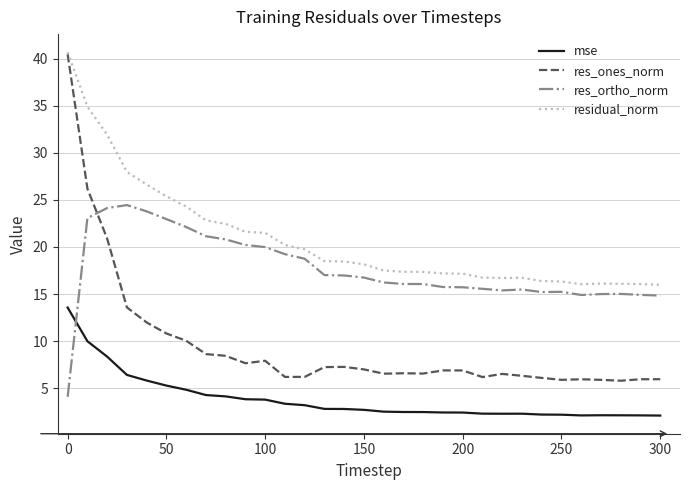

Which series has the largest range (max minus min)?

res_ones_norm